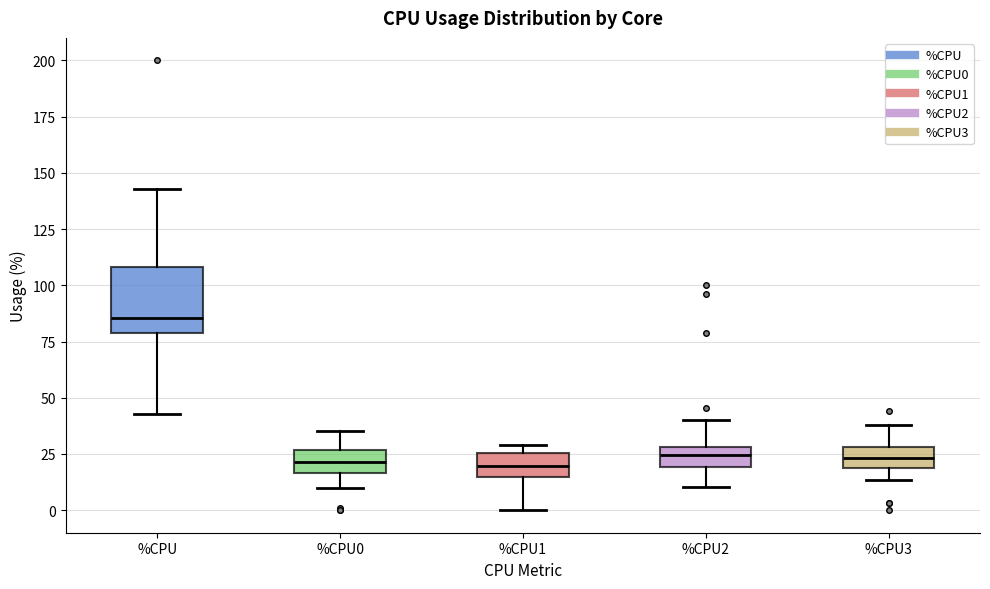

Reading left to right, read every box against the y-axis: the position of its median line, the range the box covers, and the ends of its whiskers. The values are not printed on the chart, so give them approximately, as read against the axis.

%CPU: median 85, box 80 to 110, whiskers 45 to 145
%CPU0: median 20, box 15 to 25, whiskers 10 to 35
%CPU1: median 20, box 15 to 25, whiskers 0 to 30
%CPU2: median 25, box 20 to 30, whiskers 10 to 40
%CPU3: median 25, box 20 to 30, whiskers 15 to 40